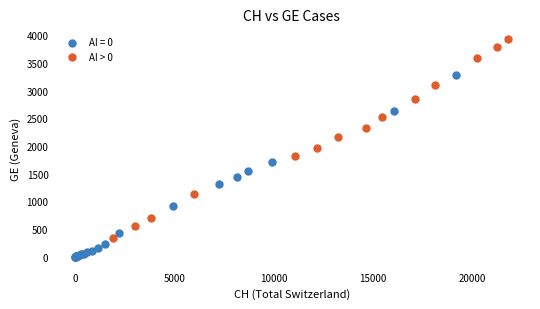

Which series reaches the minimum Y coordinate?

AI = 0